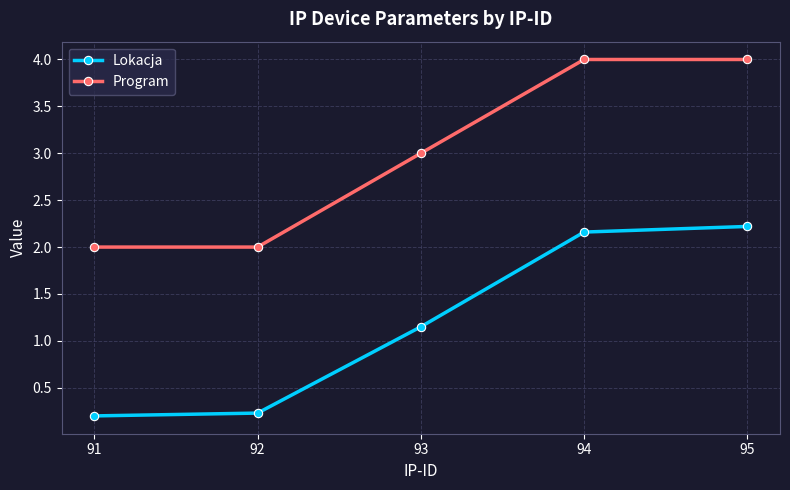

Which series changed the most between 93 and 95?

Lokacja